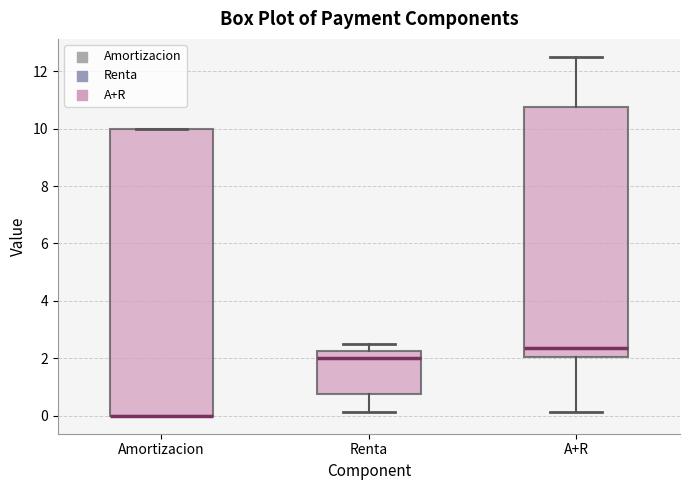

Reading left to right, read every box against the y-axis: the position of its median line, the range the box covers, and the ends of its whiskers. The values are not printed on the chart, so give them approximately, as read against the axis.

Amortizacion: median 0.0 (drawn on the box's lower edge), box 0.0 to 10.0, whiskers 0.0 to 10.0
Renta: median 2.0, box 0.8 to 2.2, whiskers 0.2 to 2.6
A+R: median 2.4, box 2.0 to 10.8, whiskers 0.2 to 12.6